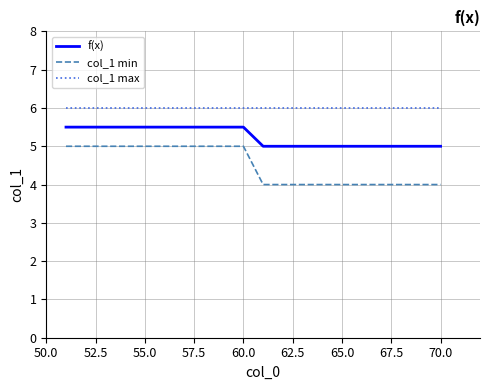

List the series in order of their overall mean, lowest first.

col_1 min, f(x), col_1 max